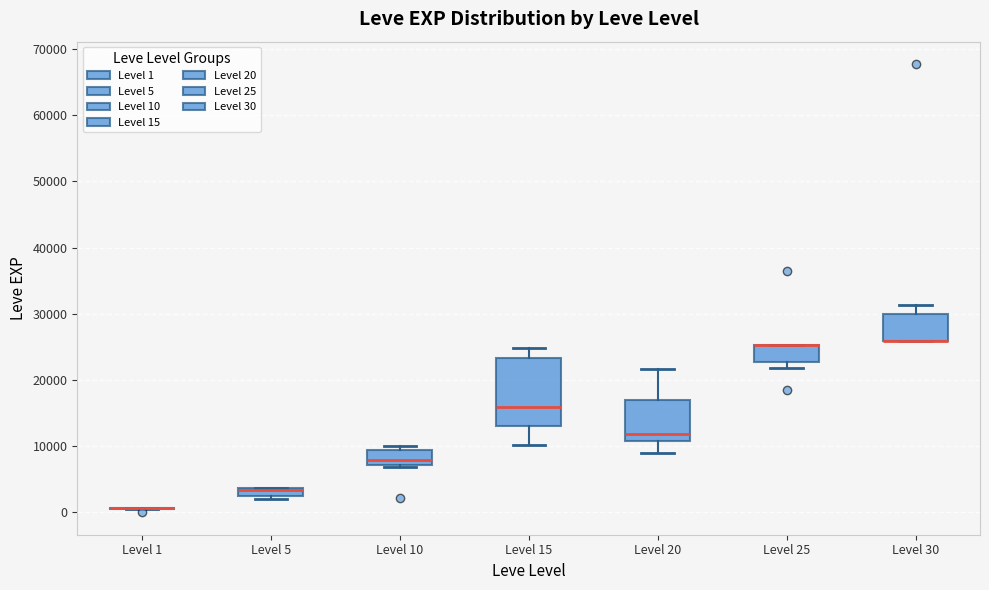

Comparing the boxes themselves (not the whiskers), which one is the tallest?

Level 15